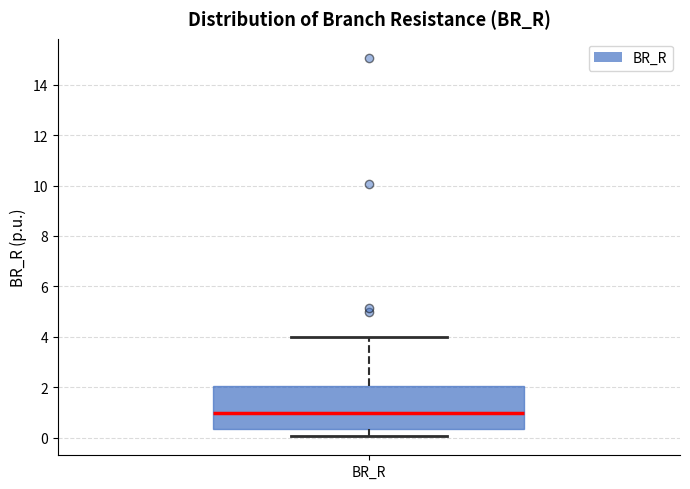

Transcribe this box plot: give where the median line is, the range the box spans, and where the two whiskers end, as read against the y-axis. The values are not printed on the chart, so give them approximately, as read against the axis.

median 1.0, box 0.4 to 2.0, whiskers 0.0 to 4.0